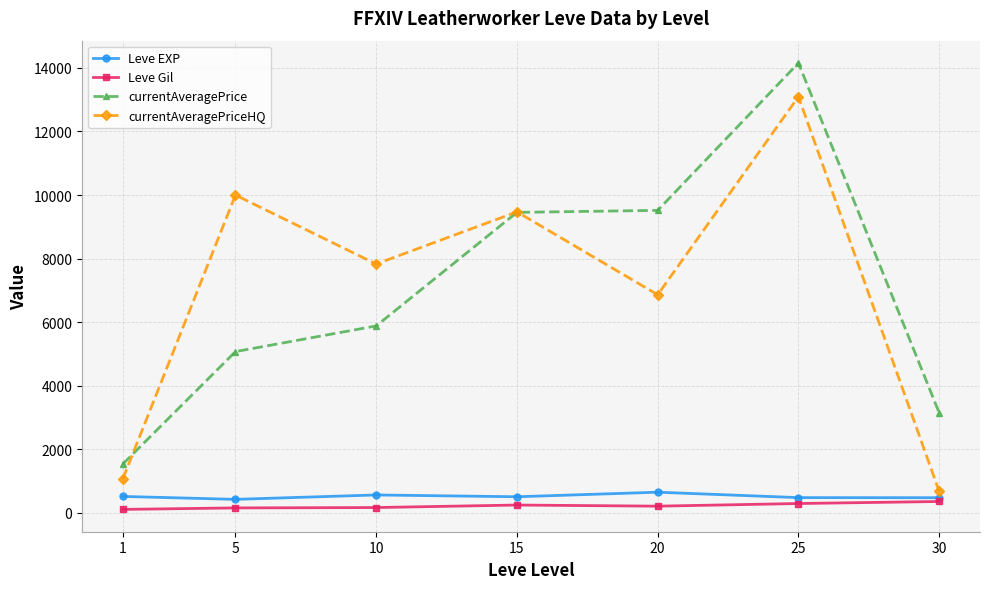

The Leve EXP series shows 480.0 at 30. True or false?

True